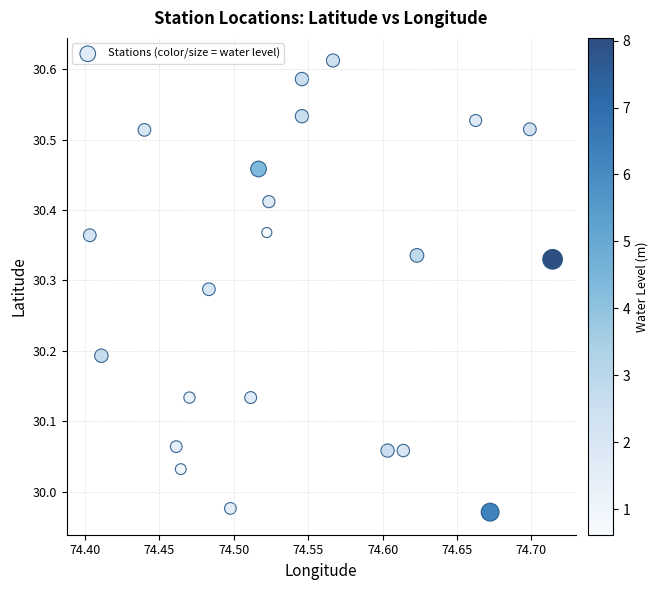

What is the range of X values (max minus min)?

0.3